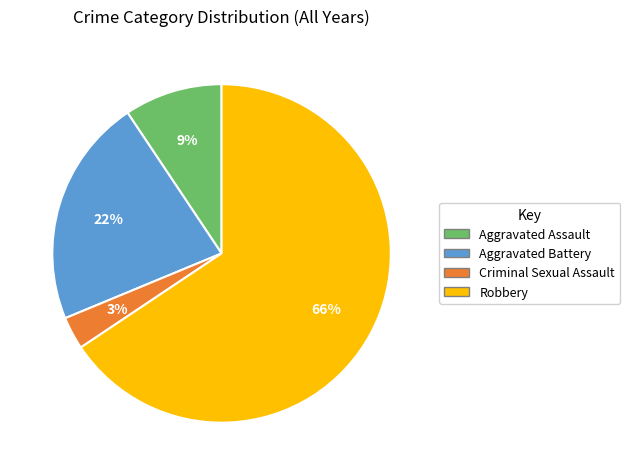

To the nearest percent, what percentage of the pie is Aggravated Battery?

22%